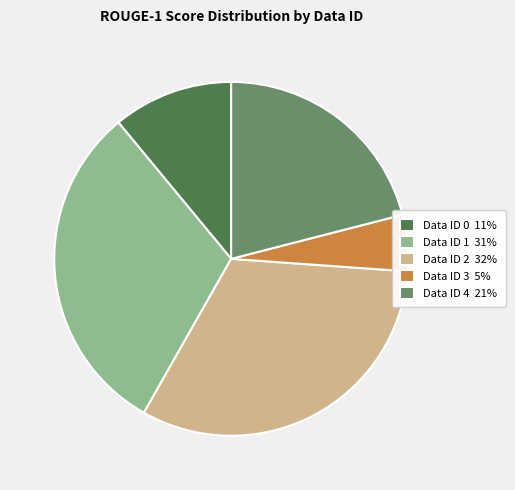

Is Data ID 4 the majority of the pie?

No